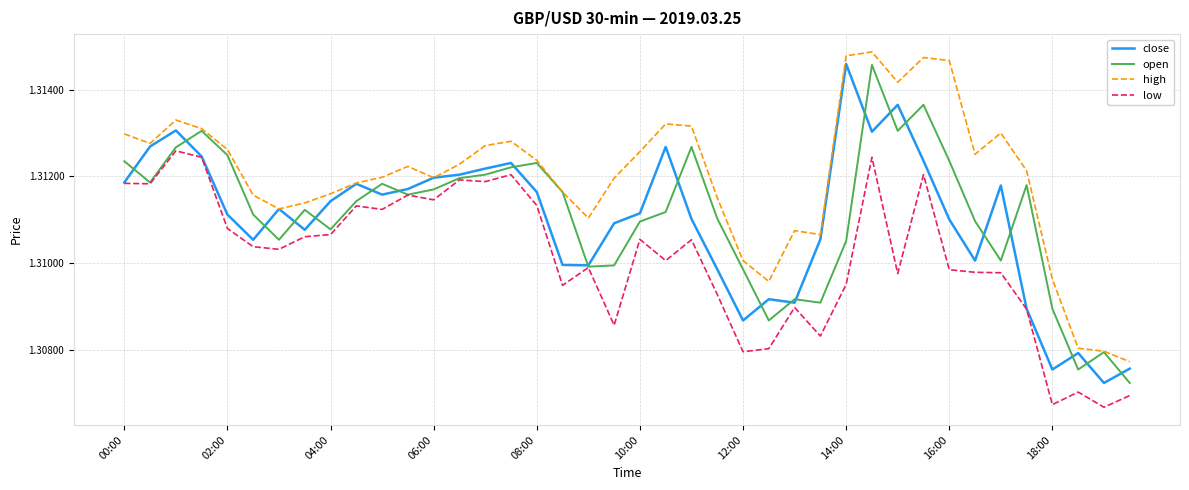

Which series has the largest total across all categories?

high